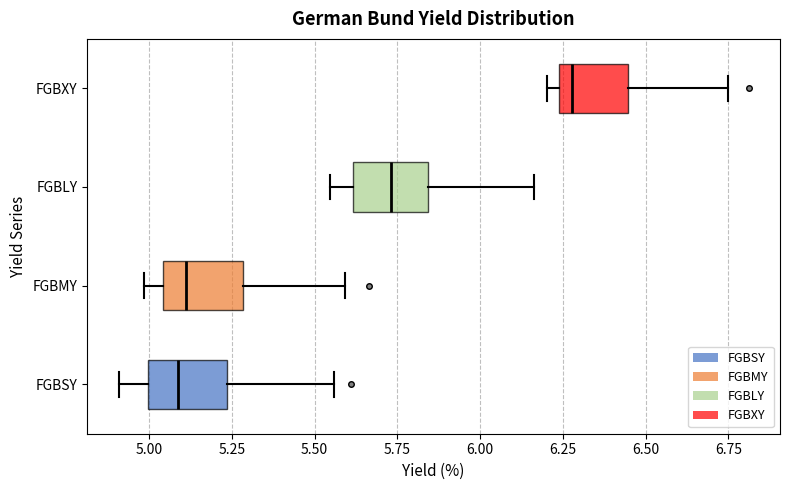

Which box has the furthest to the right median line?

FGBXY